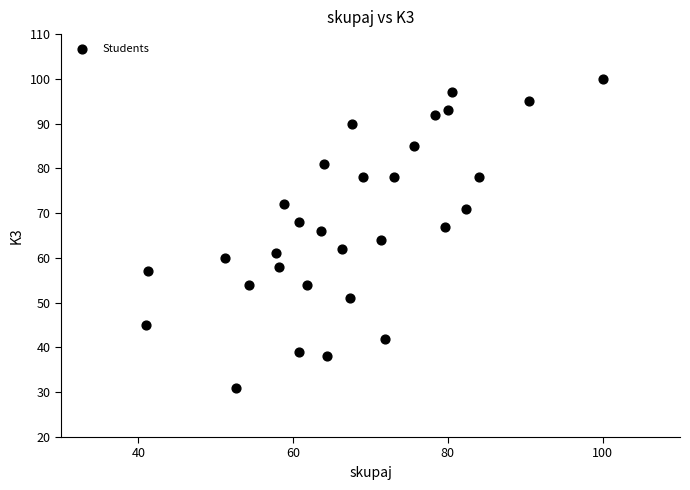

How many points are shown in the scatter plot?

30